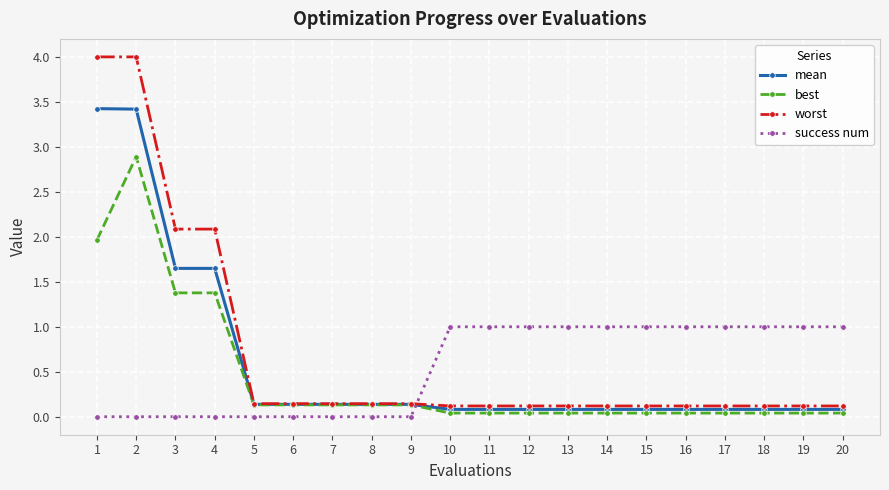

Which series has the widest spread of values?

worst